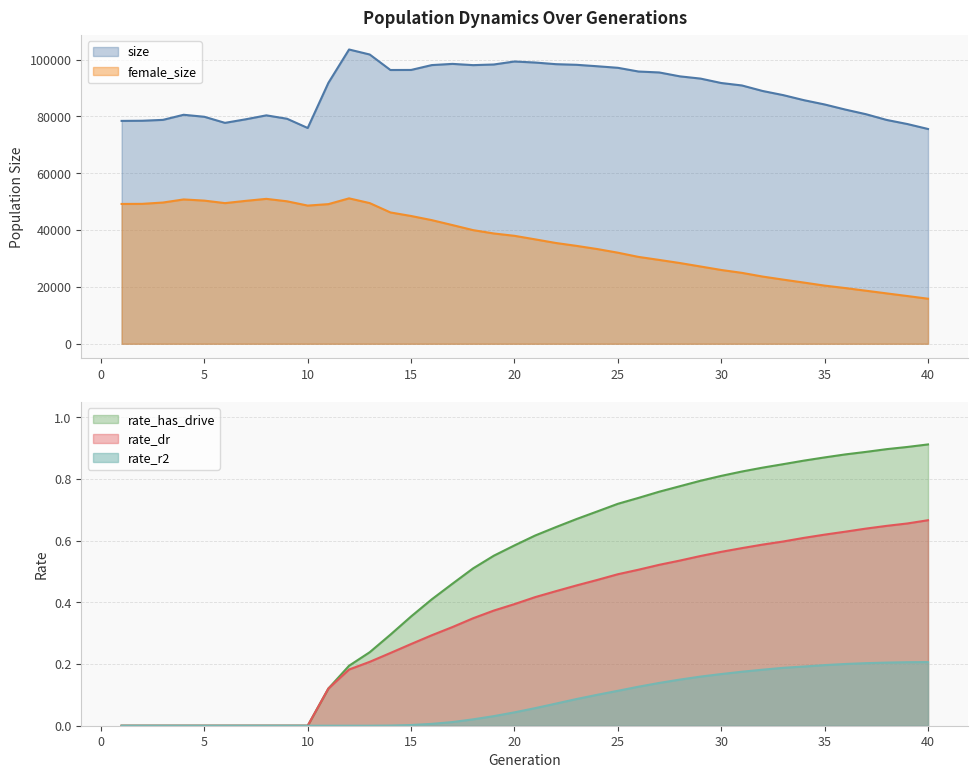

What is the difference between the second highest and minimum values in the size series?

26211